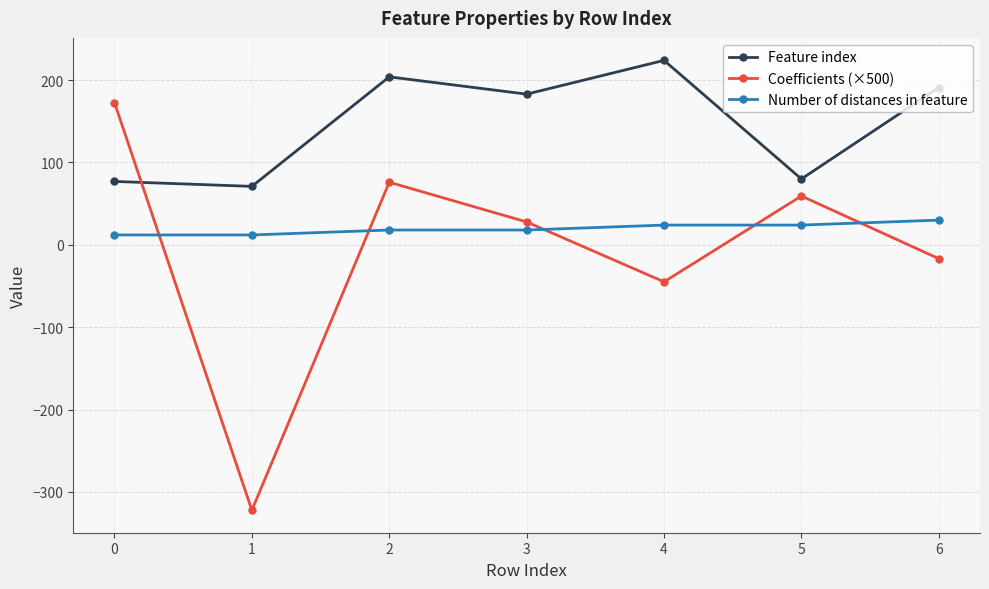

Which series has the largest total across all categories?

Feature index